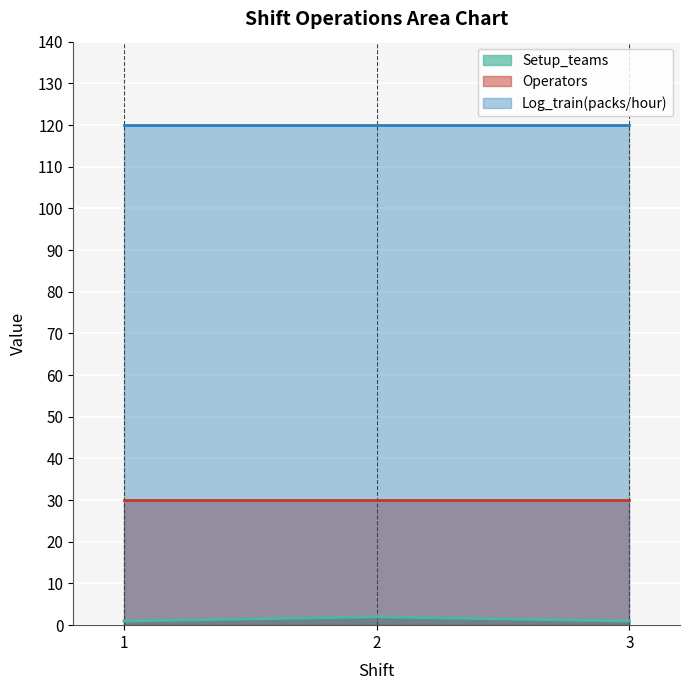

Which category has the lowest value across all series?

1